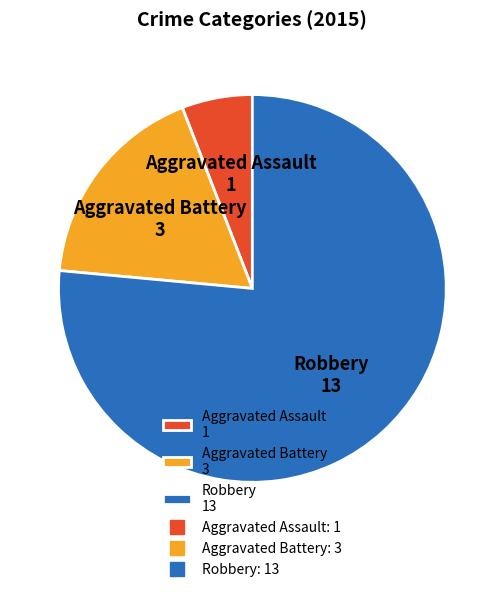

How many slices are in this pie chart?

3